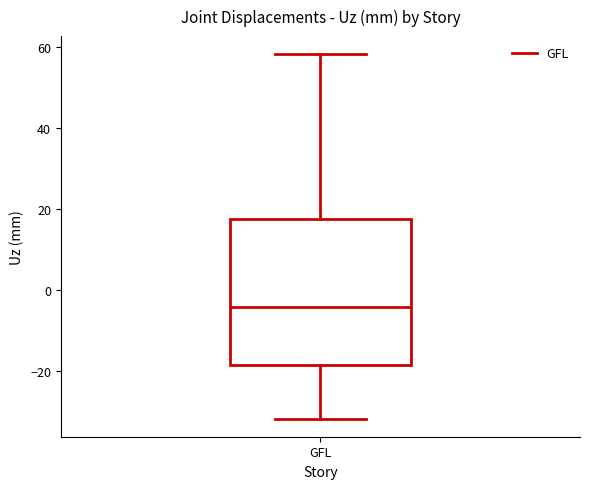

Read this box plot against the y-axis: the position of the median line, the range covered by the box, and the ends of both whiskers. The values are not printed on the chart, so give them approximately, as read against the axis.

median -4, box -18 to 18, whiskers -32 to 58